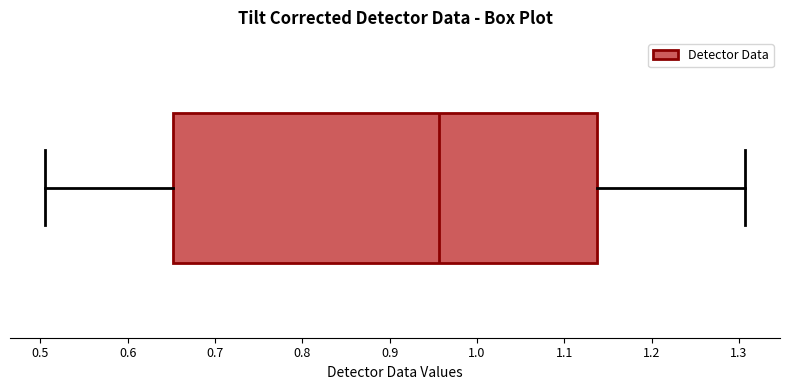

Where is the right edge of the box on the x-axis? The values are not printed on the chart, so give them approximately, as read against the axis.

1.14